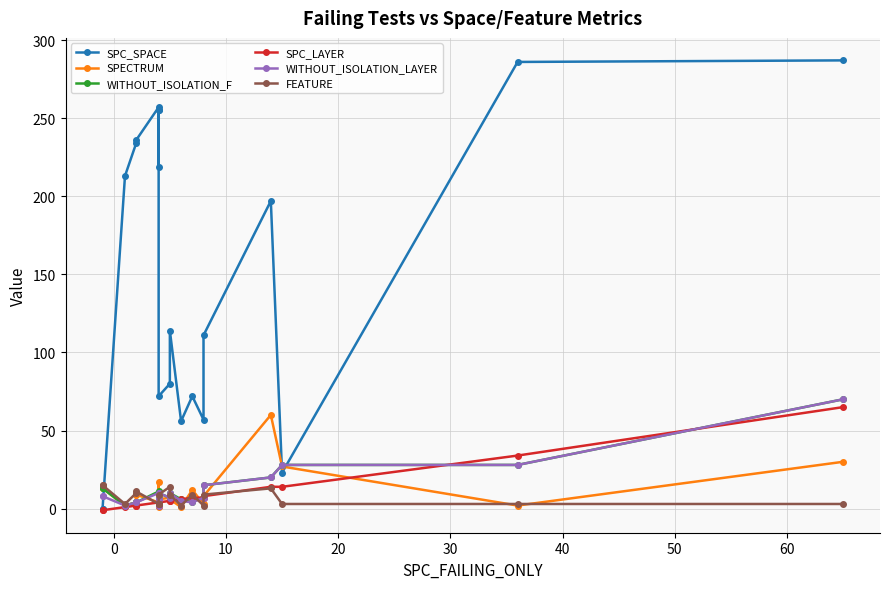

How many values in SPC_LAYER are above zero?

18